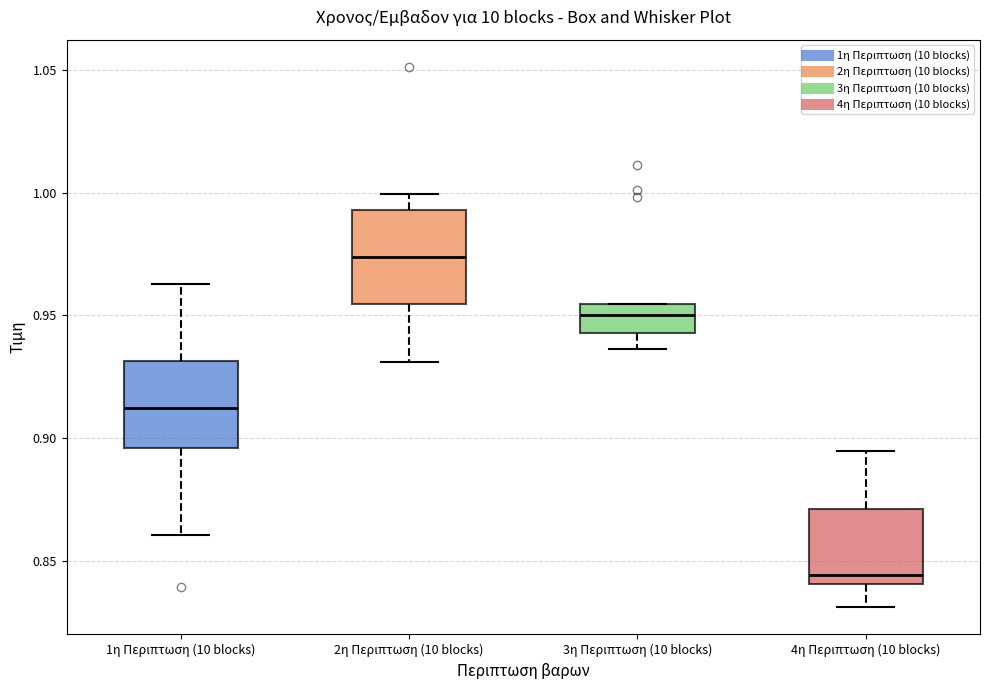

Reading left to right, read every box against the y-axis: the position of its median line, the range the box covers, and the ends of its whiskers. The values are not printed on the chart, so give them approximately, as read against the axis.

1η Περιπτωση (10 blocks): median 0.910, box 0.895 to 0.930, whiskers 0.860 to 0.965
2η Περιπτωση (10 blocks): median 0.975, box 0.955 to 0.995, whiskers 0.930 to 1.000
3η Περιπτωση (10 blocks): median 0.950, box 0.945 to 0.955, whiskers 0.935 to 0.955
4η Περιπτωση (10 blocks): median 0.845, box 0.840 to 0.870, whiskers 0.830 to 0.895